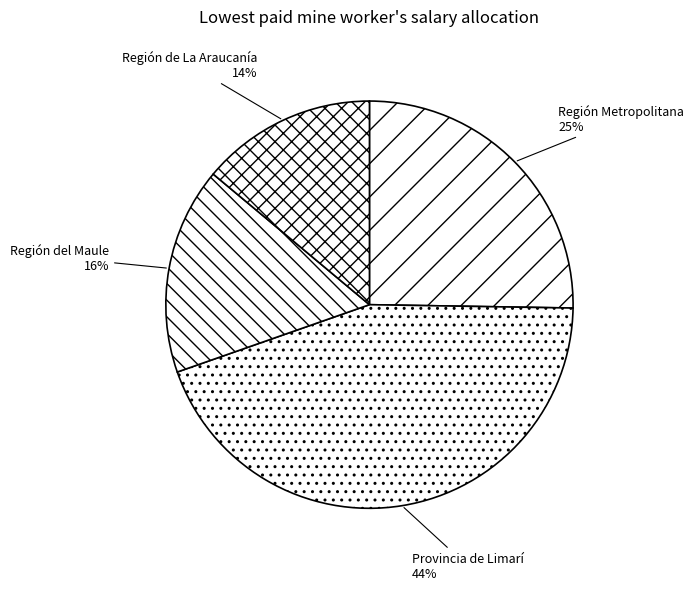

Do Provincia de Limarí and Región de La Araucanía together represent more than half of the pie?

Yes